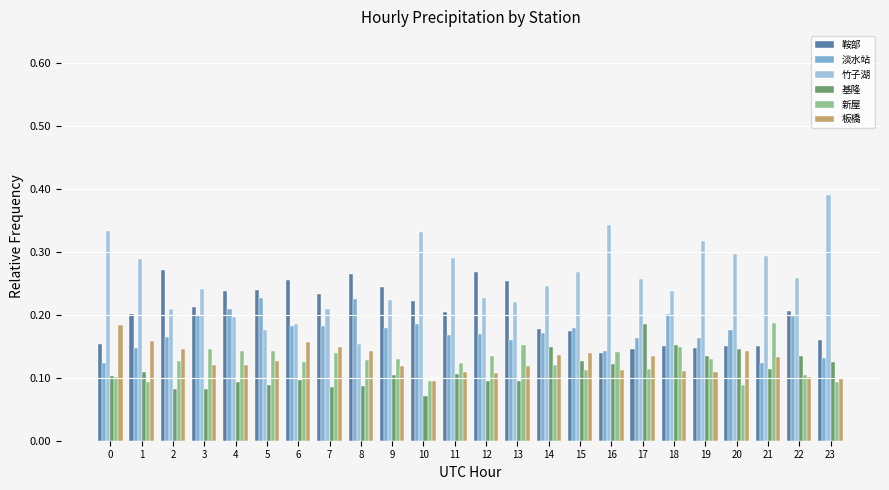

What is the sum of all 竹子湖 values?

6.2